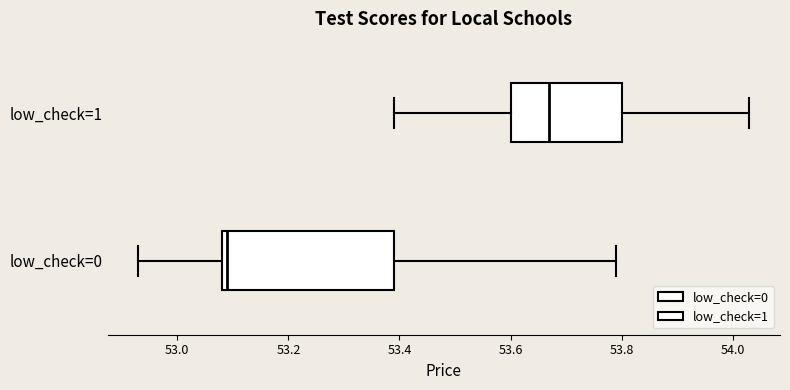

Which box has the furthest to the left median line?

low_check=0